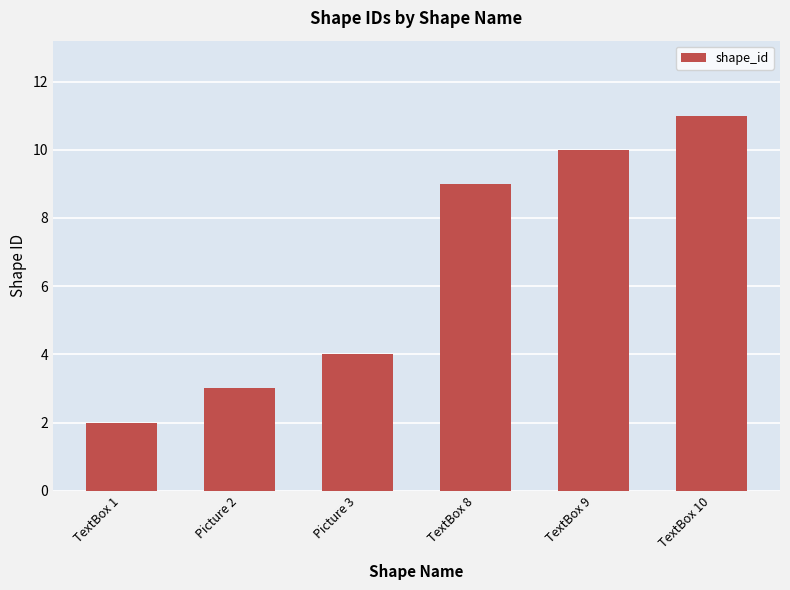

List the labels in order of value, largest first.

TextBox 10, TextBox 9, TextBox 8, Picture 3, Picture 2, TextBox 1